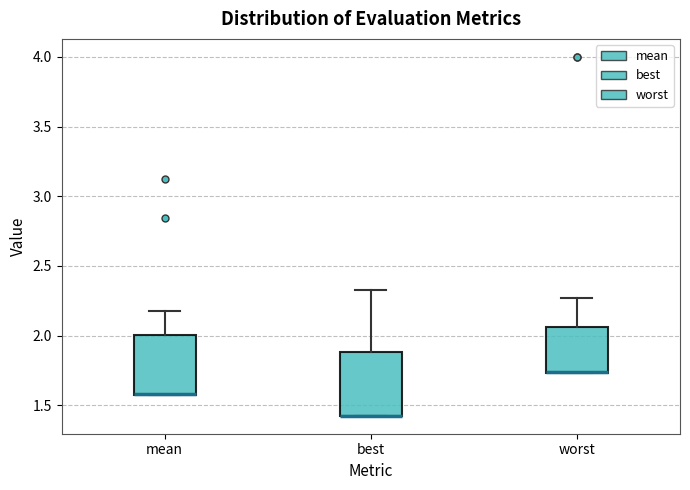

Reading left to right, transcribe this box plot: for each box, give where its median line is, the range the box spans, and where its two whiskers end, as read against the y-axis. The values are not printed on the chart, so give them approximately, as read against the axis.

mean: median 1.60 (drawn on the box's lower edge), box 1.60 to 2.00, whiskers 1.60 to 2.15
best: median 1.40 (drawn on the box's lower edge), box 1.40 to 1.90, whiskers 1.40 to 2.35
worst: median 1.75 (drawn on the box's lower edge), box 1.75 to 2.05, whiskers 1.75 to 2.25